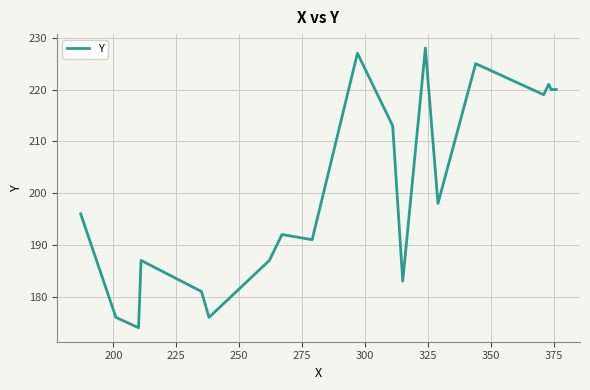

What is the greatest value displayed?

228